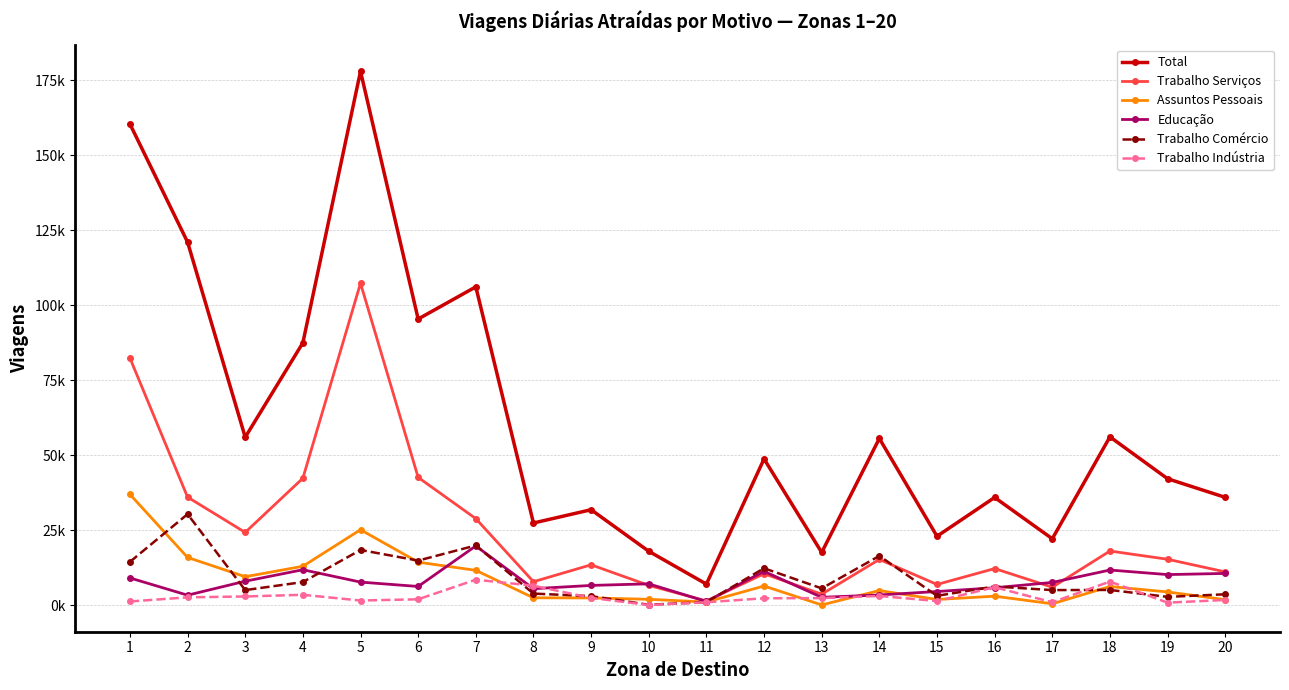

At which label is Trabalho Comércio closest to 15307?

6